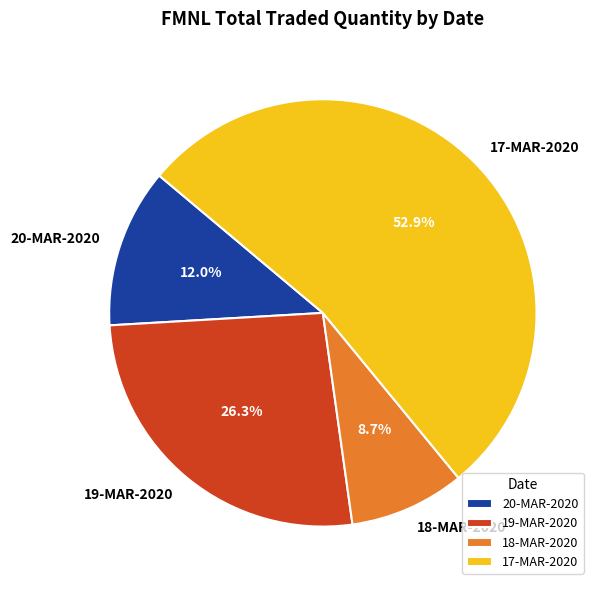

Rank the categories by value from lowest to highest.

18-MAR-2020, 20-MAR-2020, 19-MAR-2020, 17-MAR-2020